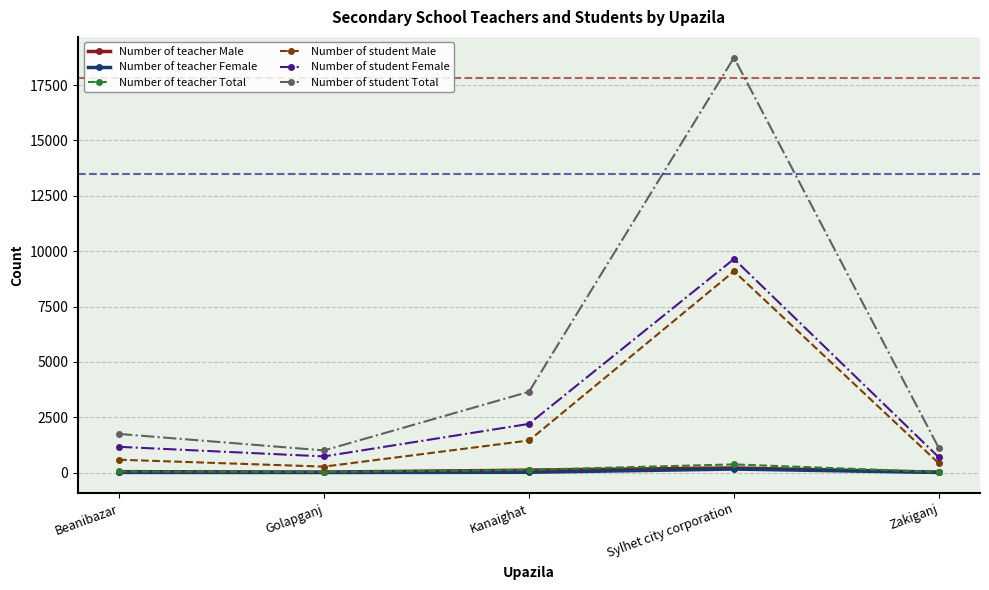

What is the total value across all series at Beanibazar?

3594